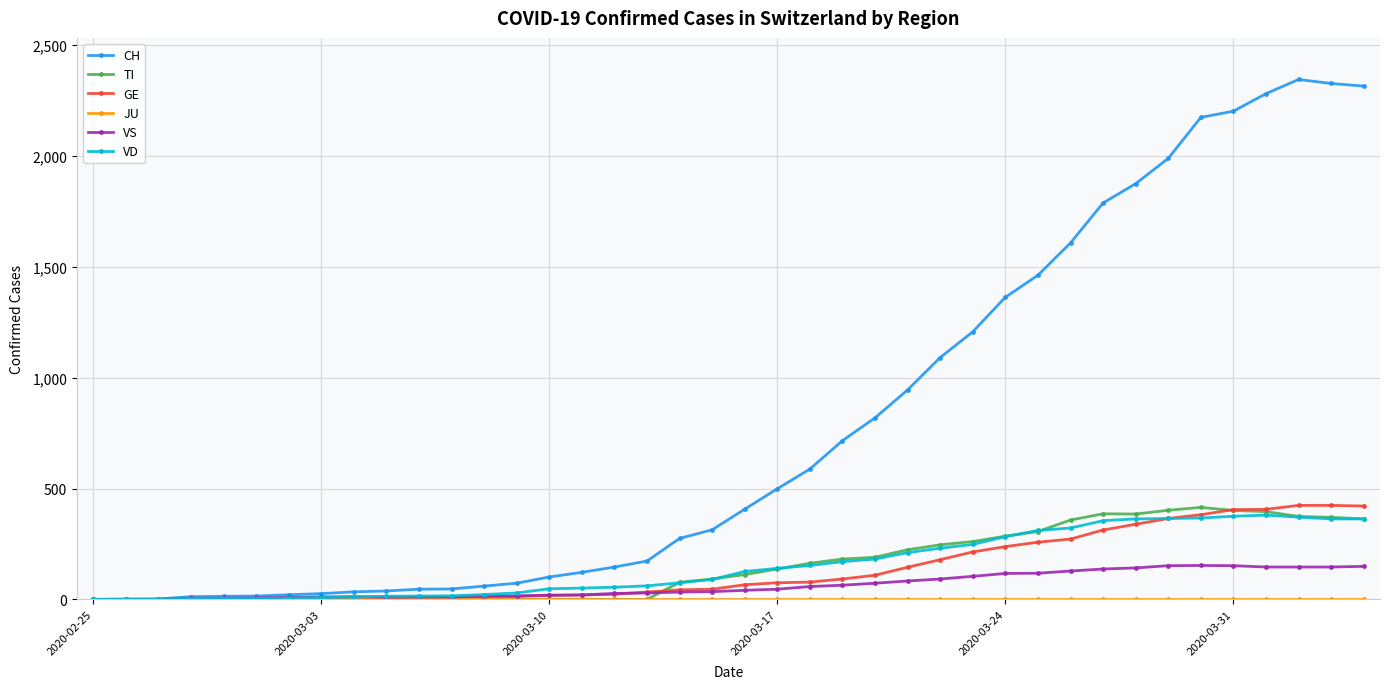

How many distinct data groups are displayed?

6